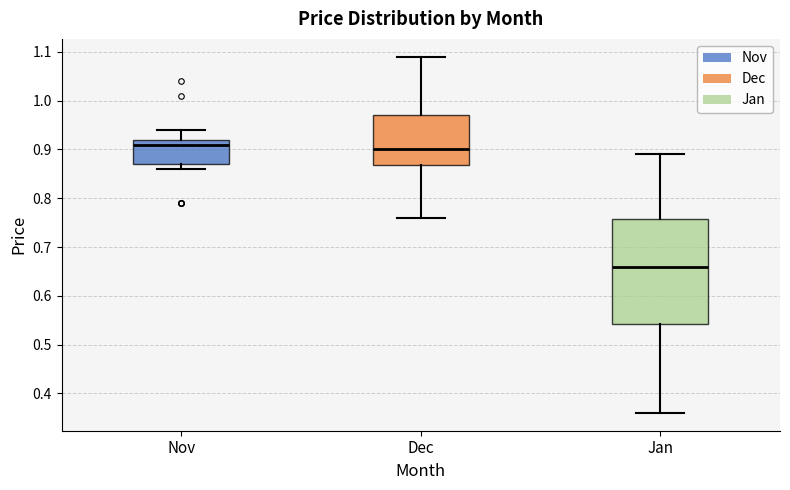

Reading left to right, read every box against the y-axis: the position of its median line, the range the box covers, and the ends of its whiskers. The values are not printed on the chart, so give them approximately, as read against the axis.

Nov: median 0.91, box 0.87 to 0.92, whiskers 0.86 to 0.94
Dec: median 0.90, box 0.87 to 0.97, whiskers 0.76 to 1.09
Jan: median 0.66, box 0.54 to 0.76, whiskers 0.36 to 0.89